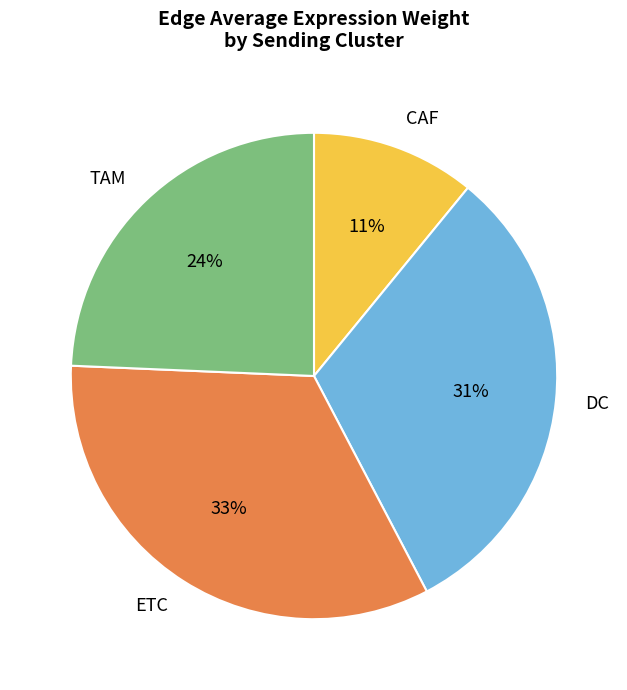

Count the number of slices in the pie.

4